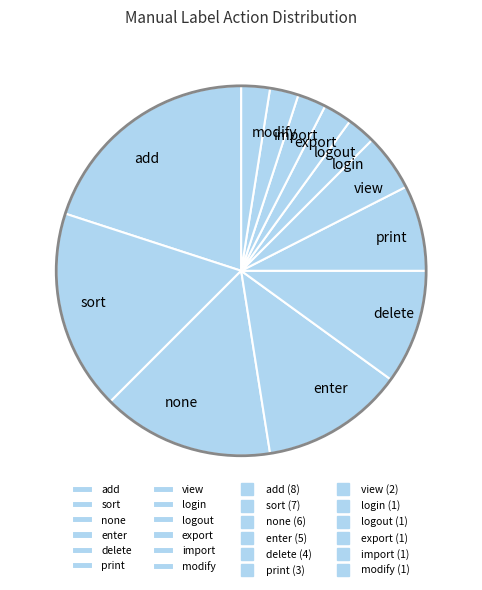

Which slice is the largest?

add